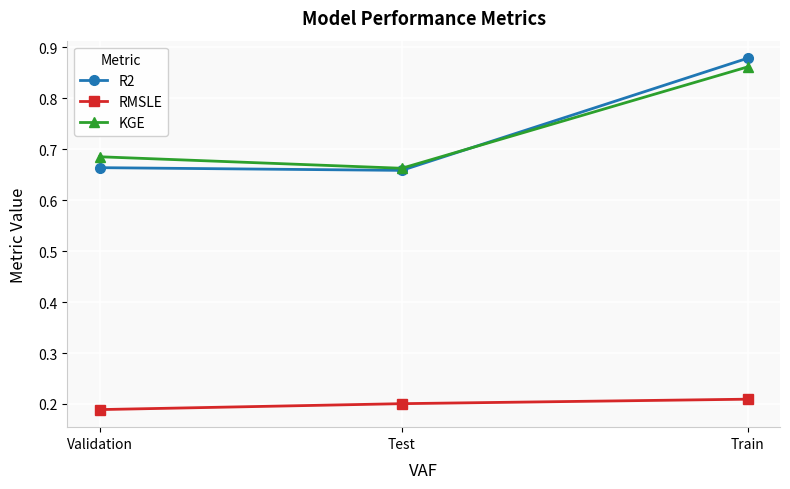

What are all the series names shown in the legend?

R2, RMSLE, KGE